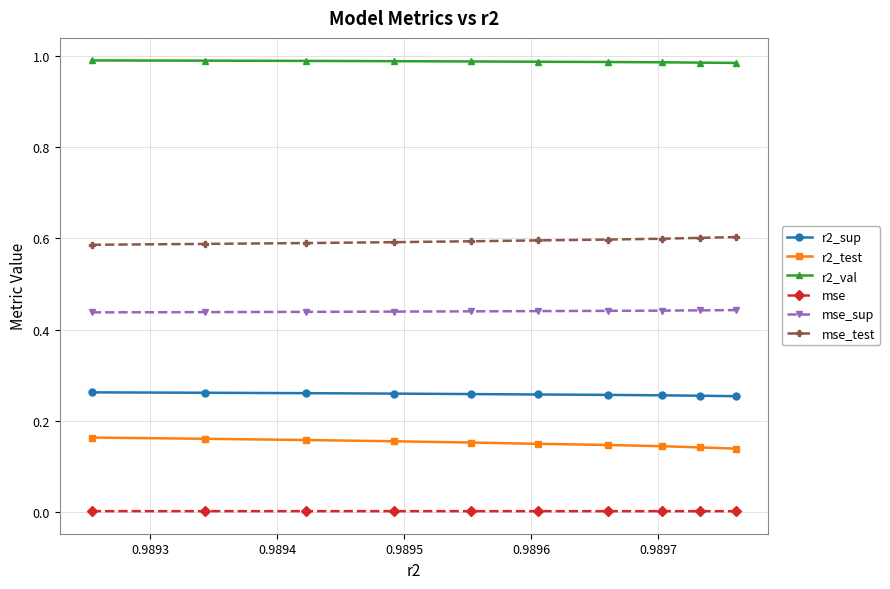

Which series has the largest total across all categories?

r2_val